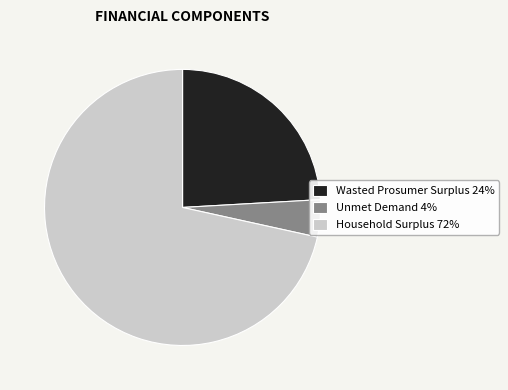

Which slice is the smallest?

Unmet Demand